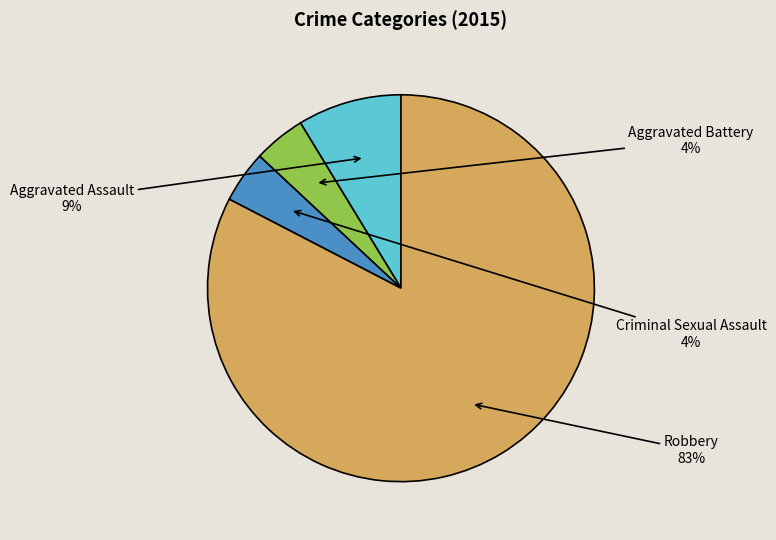

What is the largest slice in the pie chart?

Robbery